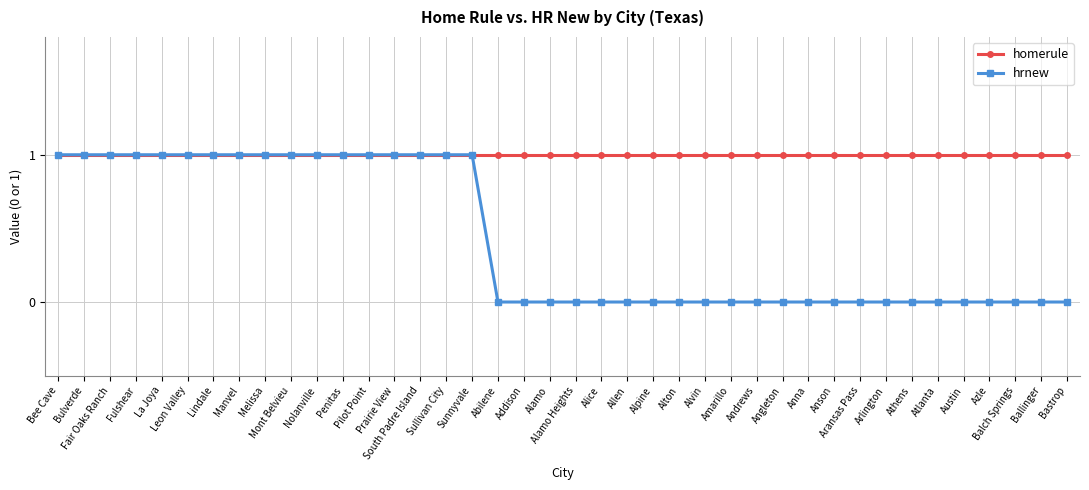

At how many categories does at least one series exceed 0?

40